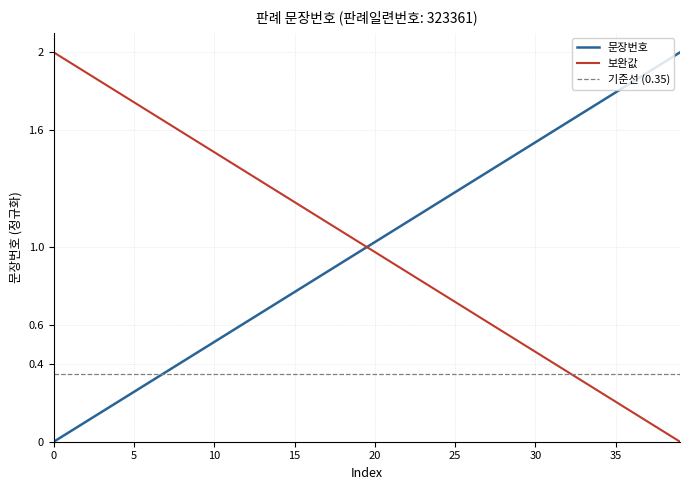

Reading left to right, transcribe all the data shown in this chart.

0.0	0.1	0.1	0.2	0.2	0.3	0.3	0.4	0.4	0.5	0.5	0.6	0.6	0.7	0.7	0.8	0.8	0.9	0.9	1.0	1.0	1.1	1.1	1.2	1.2	1.3	1.3	1.4	1.4	1.5	1.5	1.6	1.6	1.7	1.7	1.8	1.8	1.9	1.9	2.0